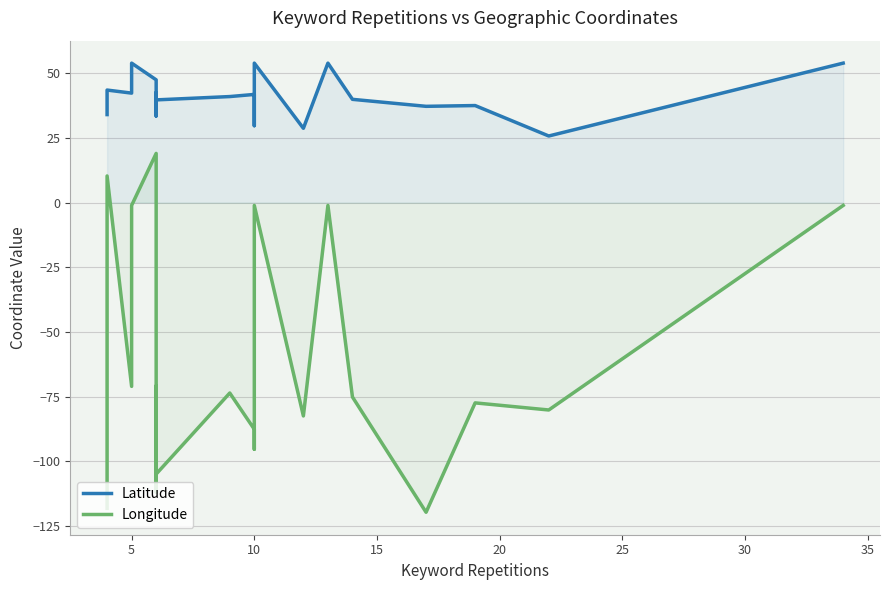

What is the difference between the second highest and minimum values in the Longitude series?

130.1